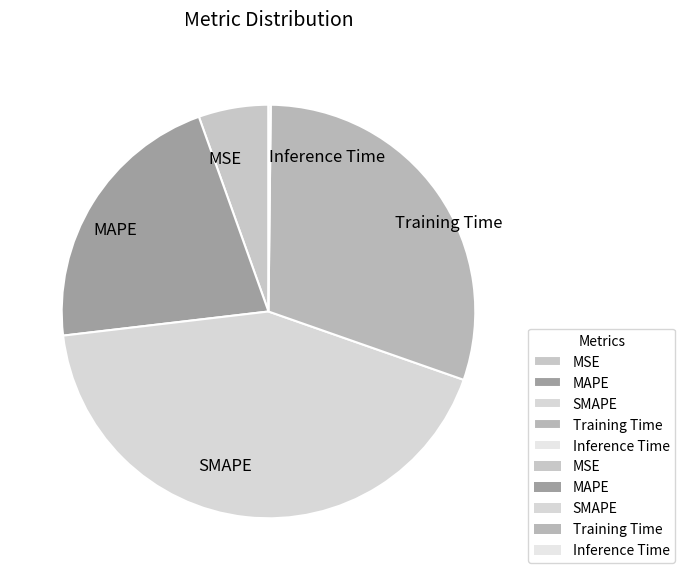

Does SMAPE represent more than half of the total?

No